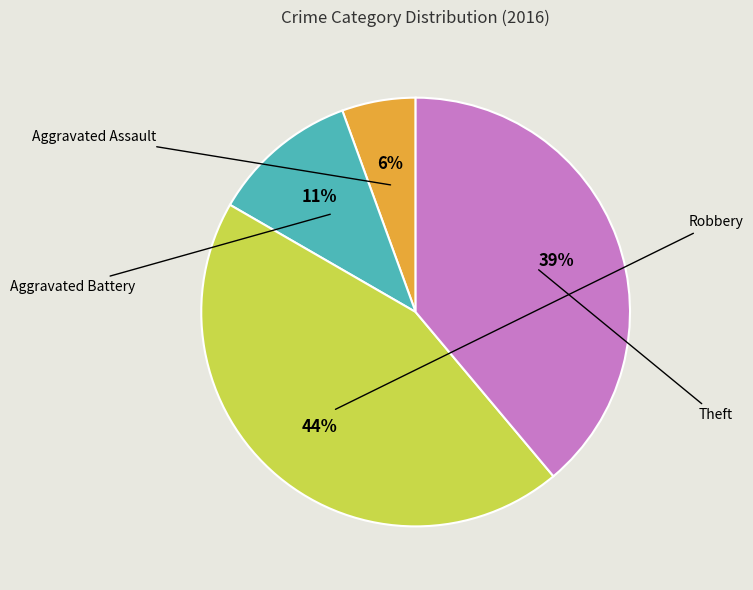

Does any single category account for the majority?

No